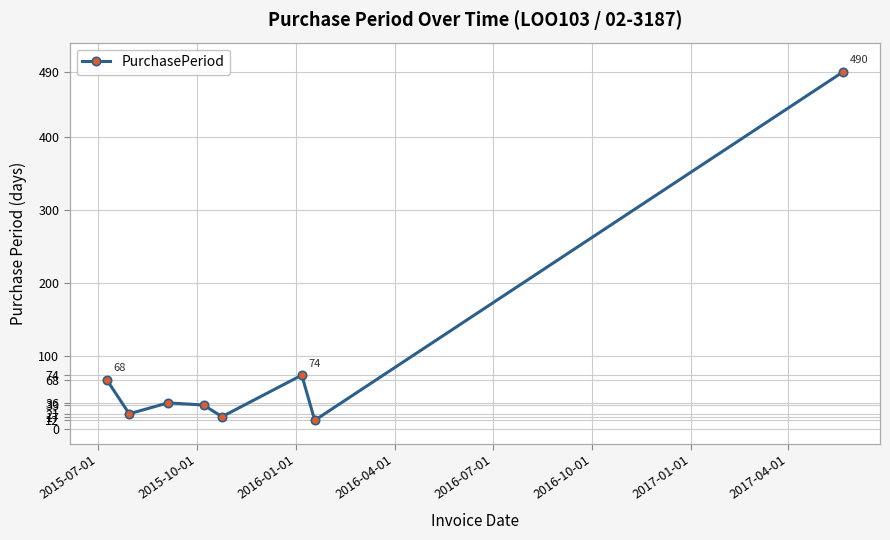

How many lines are shown in the chart?

1